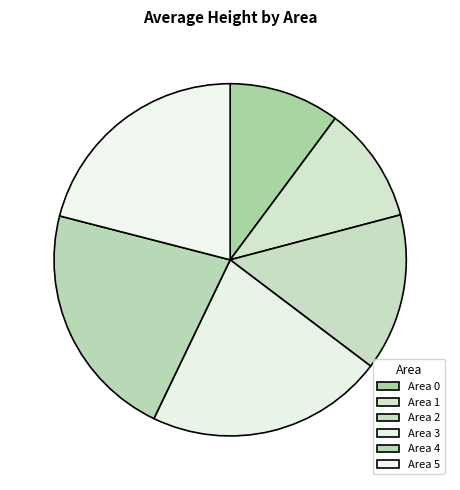

How many segments does this pie chart have?

6